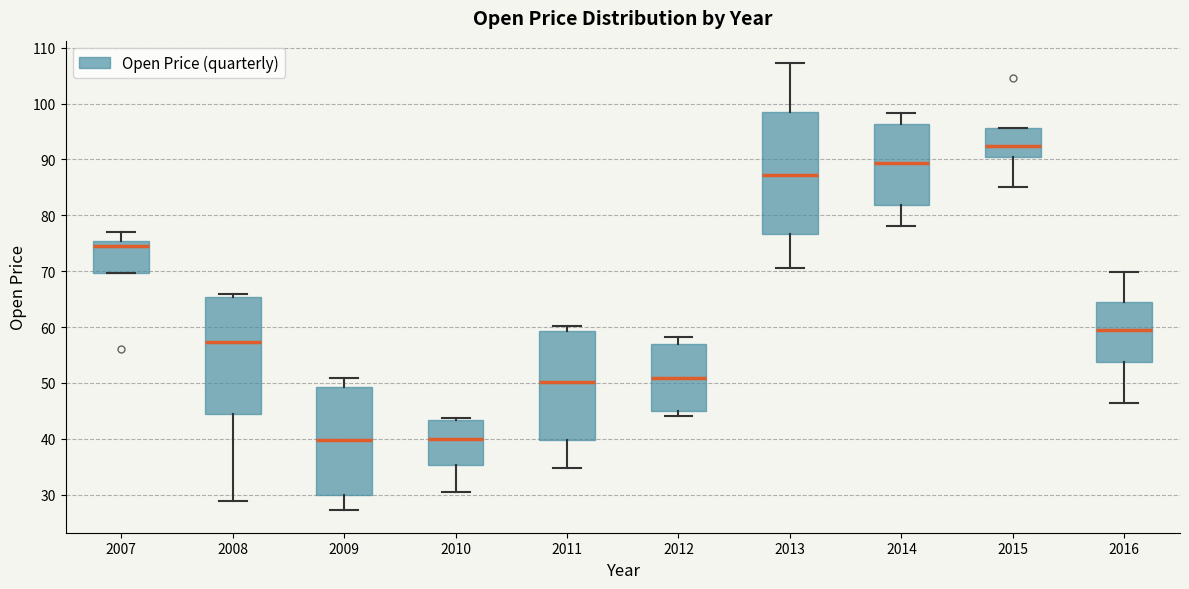

Where does the upper whisker of the box at x = 2007 end on the y-axis? The values are not printed on the chart, so give them approximately, as read against the axis.

77